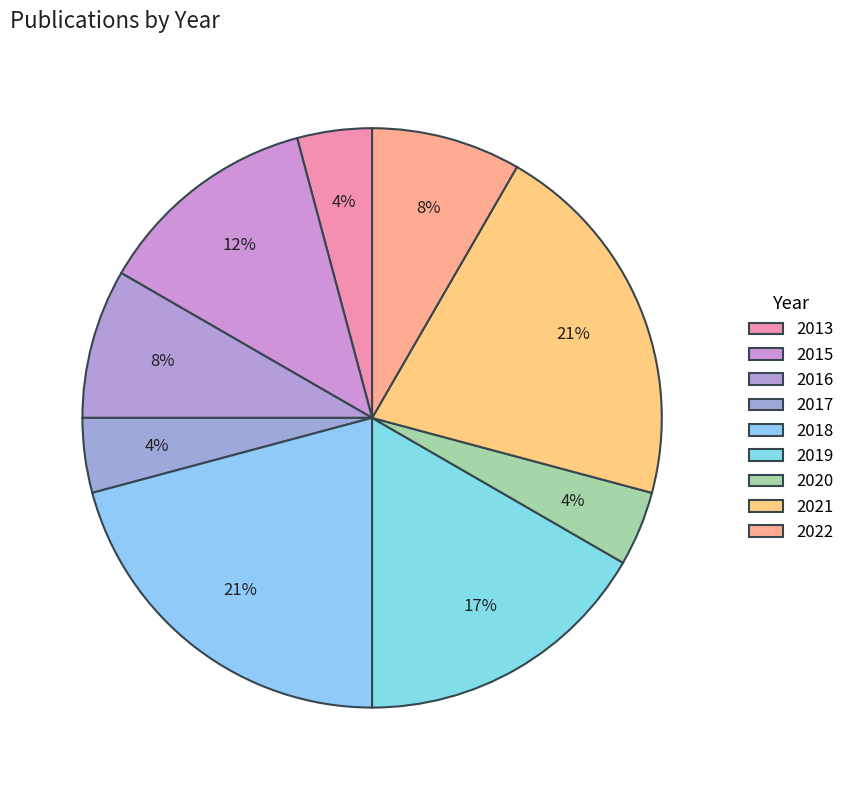

The 2020 slice represents 4% of the pie. True or false?

True